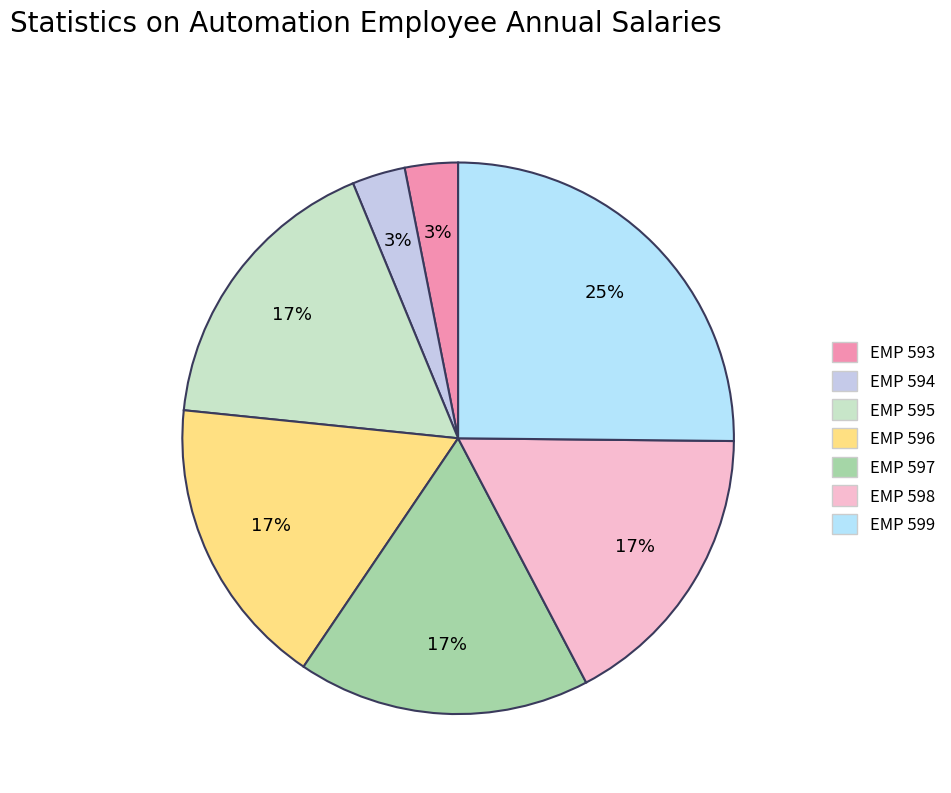

To the nearest percent, what portion does EMP 596 represent?

17%